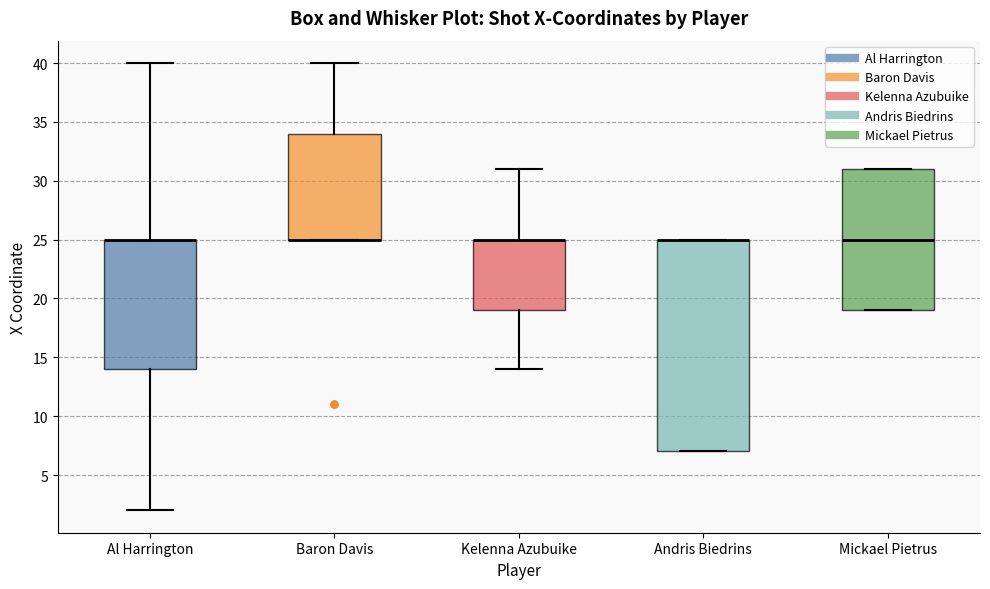

Reading left to right, transcribe this box plot: for each box, give where its median line is, the range the box spans, and where its two whiskers end, as read against the y-axis. The values are not printed on the chart, so give them approximately, as read against the axis.

Al Harrington: median 25 (drawn on the box's upper edge), box 14 to 25, whiskers 2 to 40
Baron Davis: median 25 (drawn on the box's lower edge), box 25 to 34, whiskers 25 to 40
Kelenna Azubuike: median 25 (drawn on the box's upper edge), box 19 to 25, whiskers 14 to 31
Andris Biedrins: median 25 (drawn on the box's upper edge), box 7 to 25, whiskers 7 to 25
Mickael Pietrus: median 25, box 19 to 31, whiskers 19 to 31